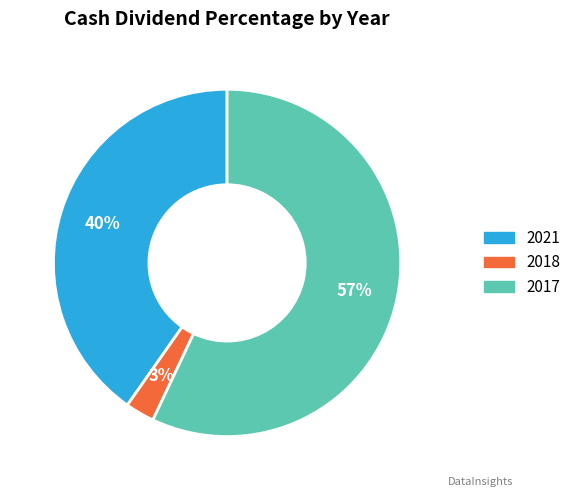

Between 2018 and 2017, which is larger?

2017